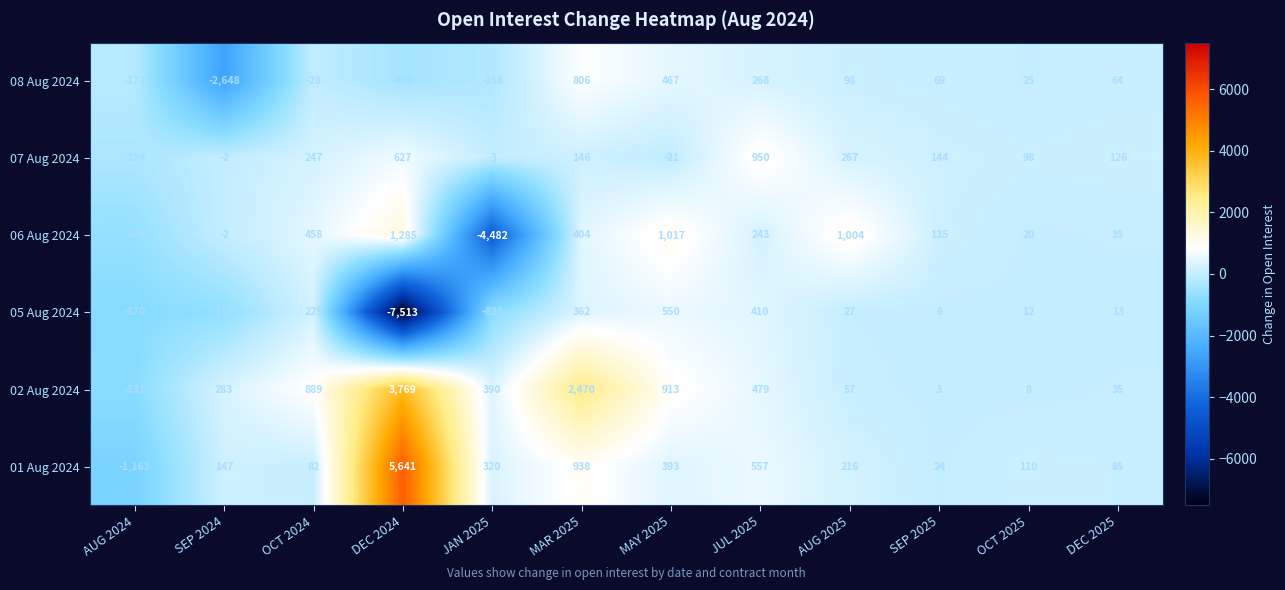

At which label is 01 Aug 2024 closest to 2239?

MAR 2025